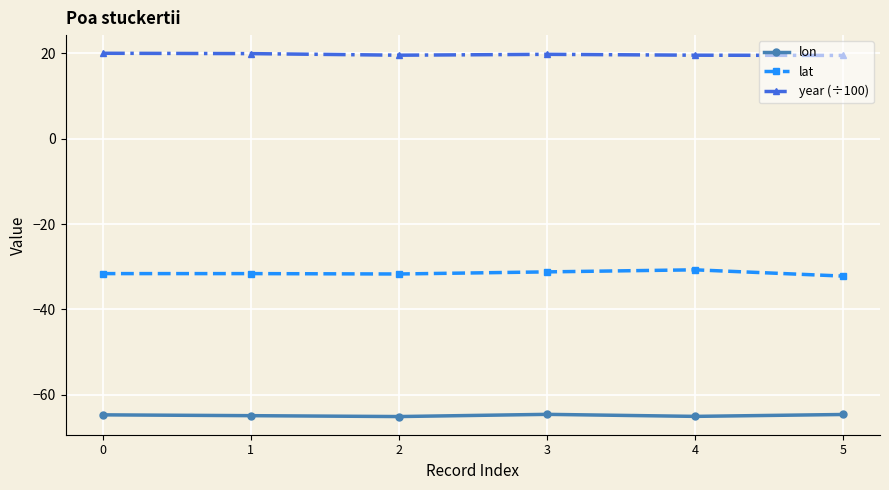

What is the maximum value shown in the chart?

20.0